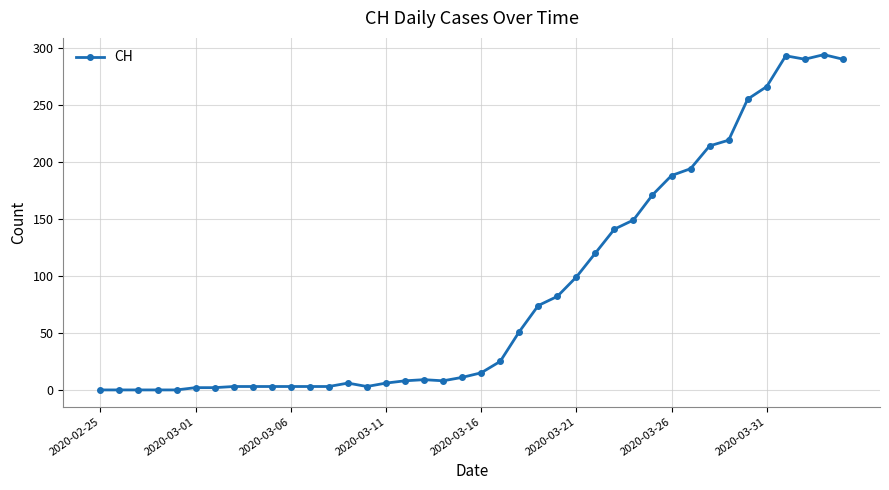

What is the greatest value displayed?

294